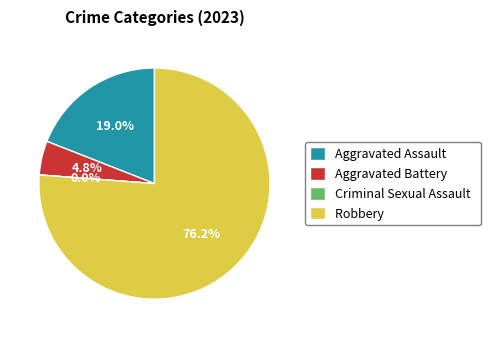

What percentage is NOT represented by Aggravated Assault?

81.0%